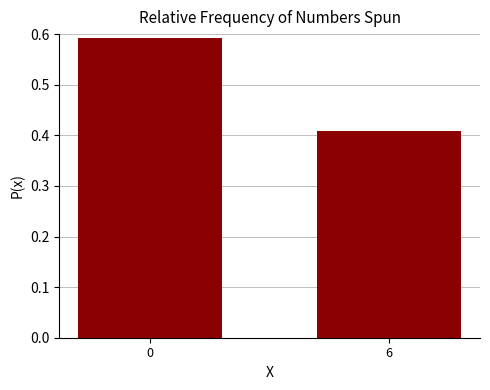

Is it true that the value at 6 is 0.7?

False